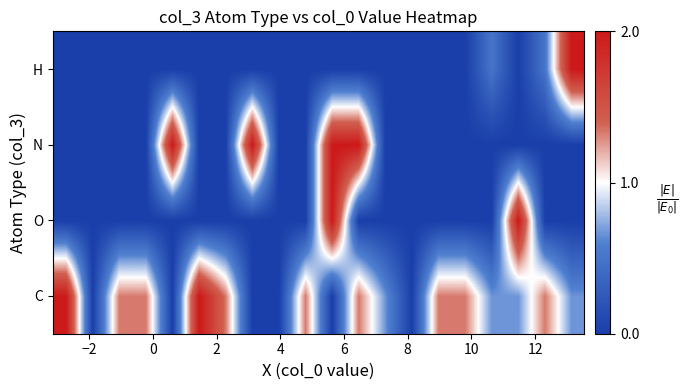

What is the maximum value shown in the chart?

2.0